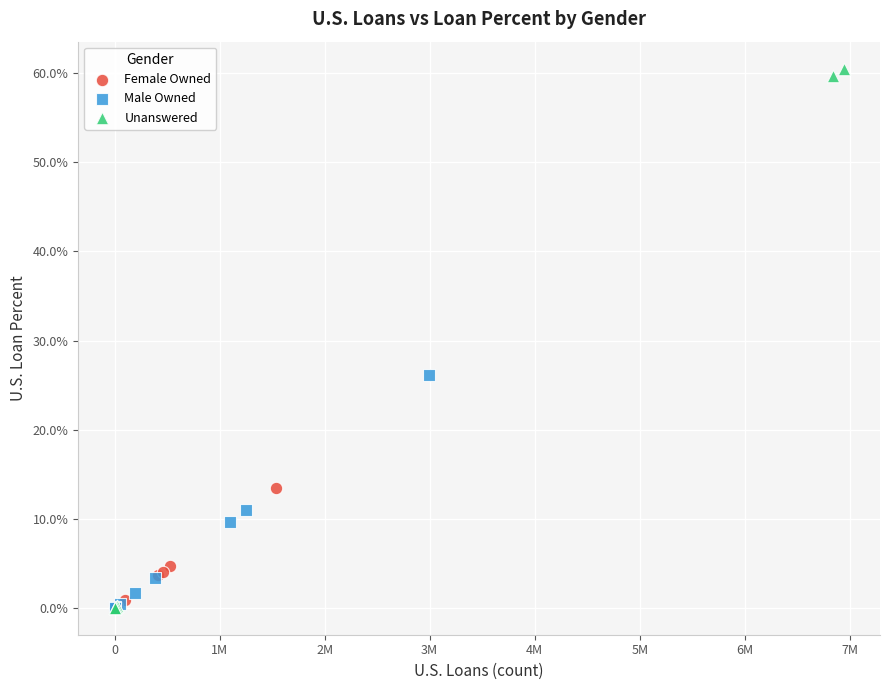

Which series reaches the maximum Y coordinate?

Unanswered